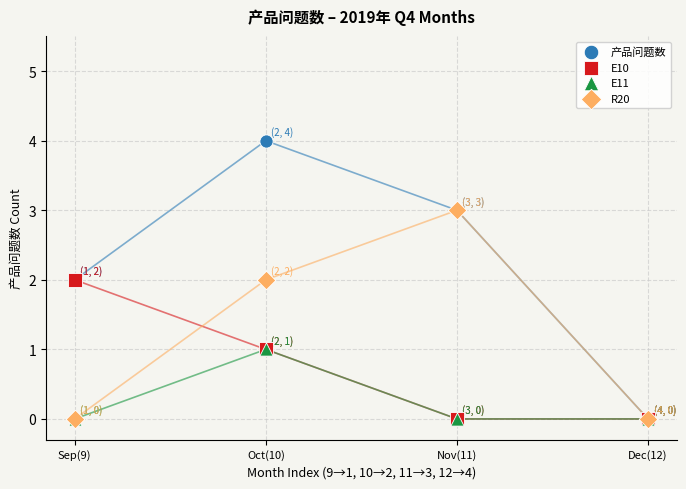

Which series contains the highest Y value?

产品问题数